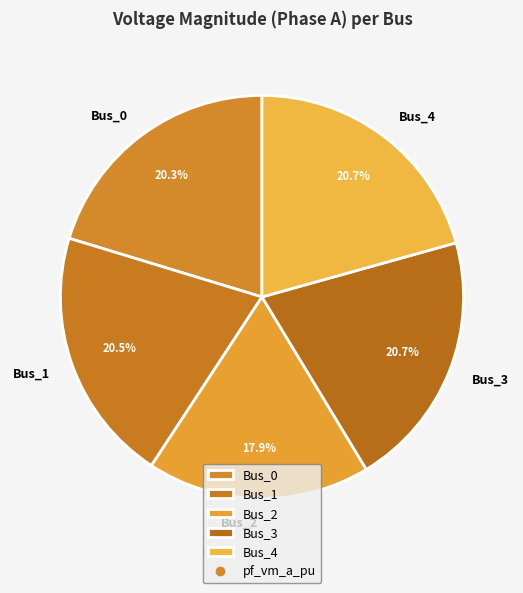

Is it true that Bus_0 is 13% of the pie?

False